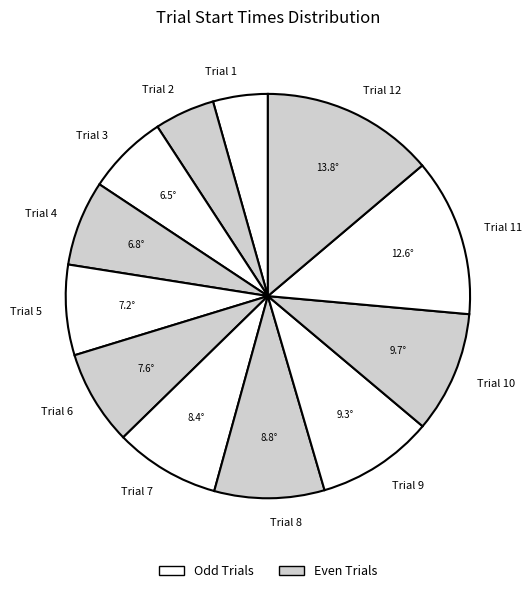

Is it true that Trial 6 is 8% of the pie?

True